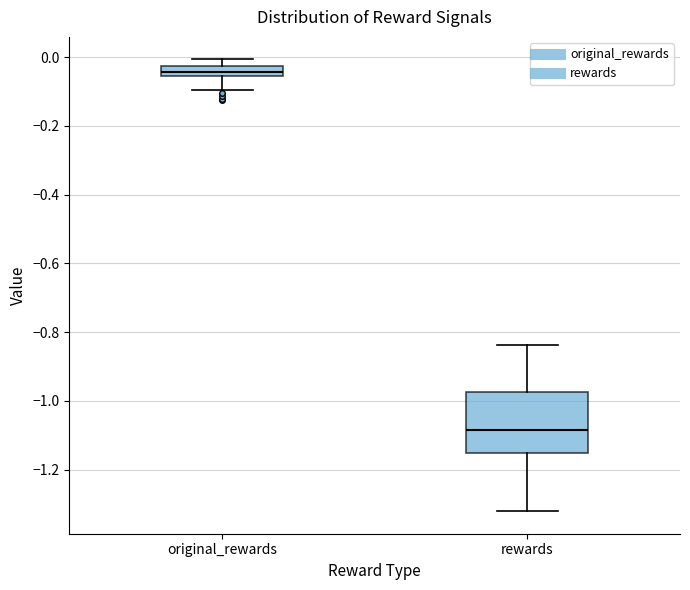

Comparing the boxes themselves (not the whiskers), which one is the tallest?

rewards